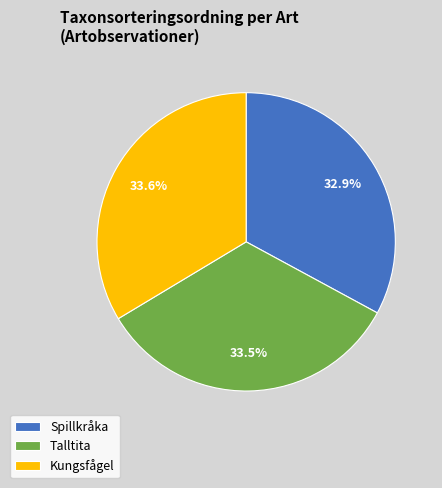

Count the number of slices in the pie.

3